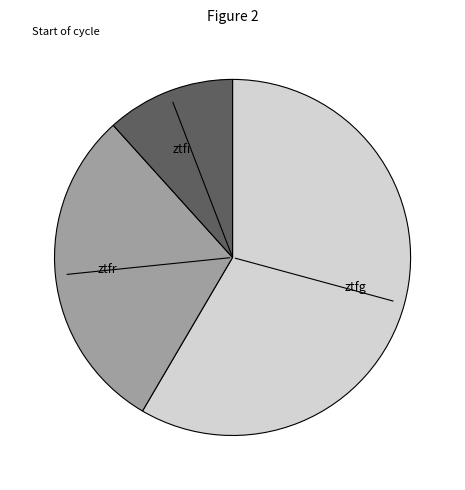

Which slice is the smallest?

ztfi